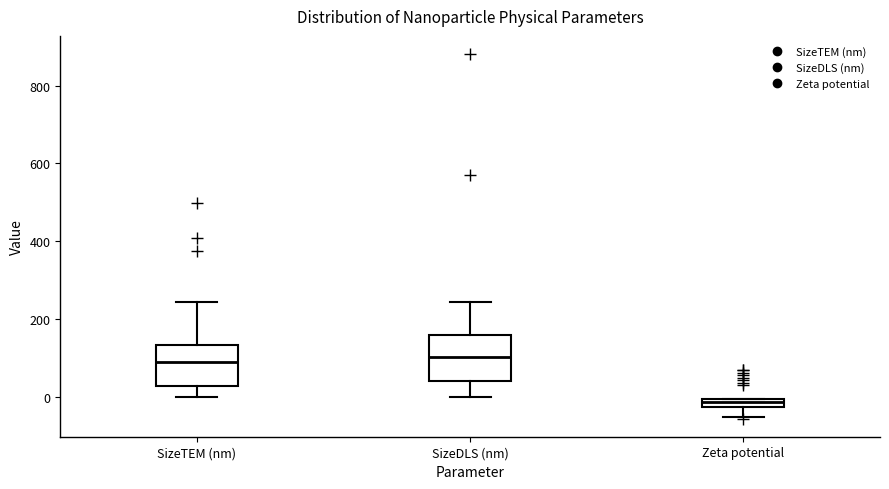

Where is the lower edge of the box for Zeta potential on the y-axis? The values are not printed on the chart, so give them approximately, as read against the axis.

-20